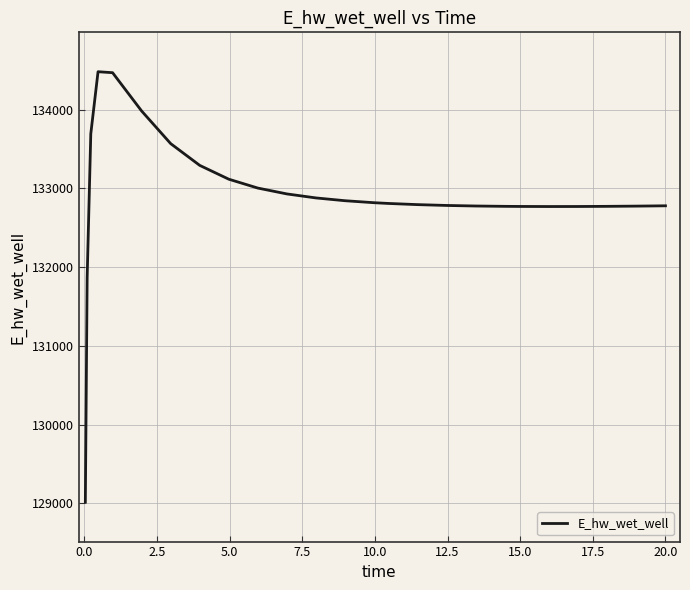

What is the difference between the maximum and minimum values?

5465.7